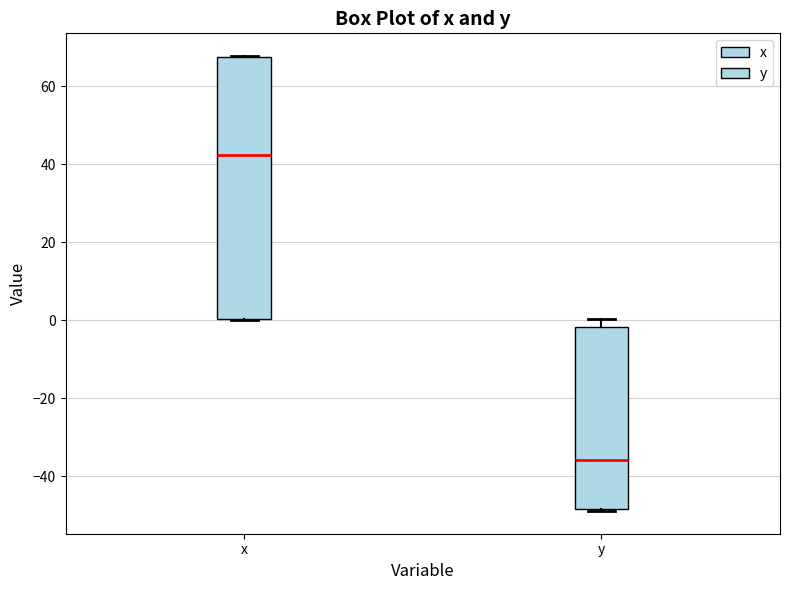

Comparing the boxes themselves (not the whiskers), which one is the tallest?

x